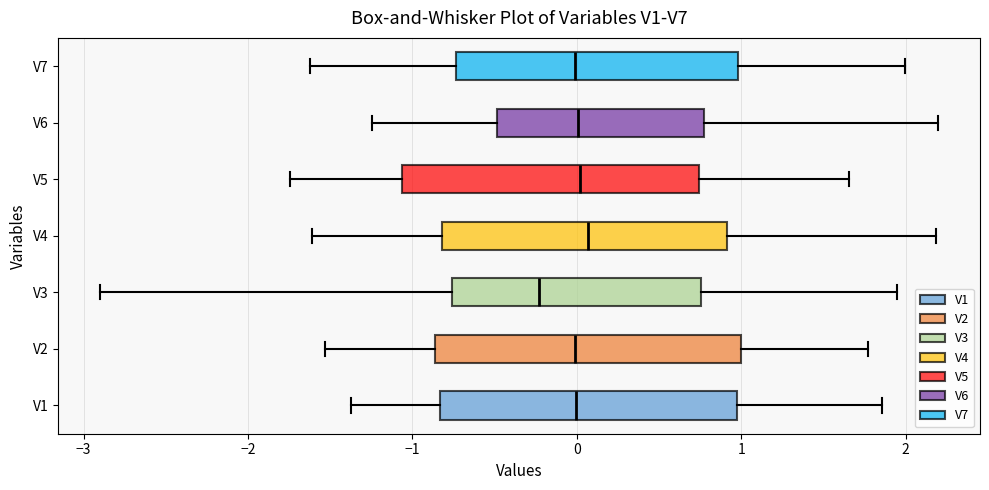

Reading bottom to top, read every box against the x-axis: the position of its median line, the range the box covers, and the ends of its whiskers. The values are not printed on the chart, so give them approximately, as read against the axis.

V1: median 0.0, box -0.8 to 1.0, whiskers -1.4 to 1.9
V2: median 0.0, box -0.9 to 1.0, whiskers -1.5 to 1.8
V3: median -0.2, box -0.8 to 0.8, whiskers -2.9 to 1.9
V4: median 0.1, box -0.8 to 0.9, whiskers -1.6 to 2.2
V5: median 0.0, box -1.1 to 0.7, whiskers -1.7 to 1.7
V6: median 0.0, box -0.5 to 0.8, whiskers -1.2 to 2.2
V7: median 0.0, box -0.7 to 1.0, whiskers -1.6 to 2.0